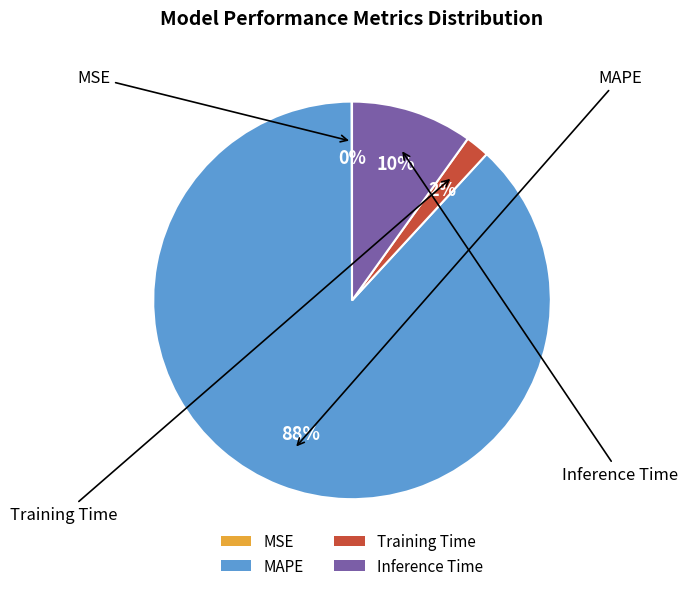

Which has a higher value, Training Time or Inference Time?

Inference Time